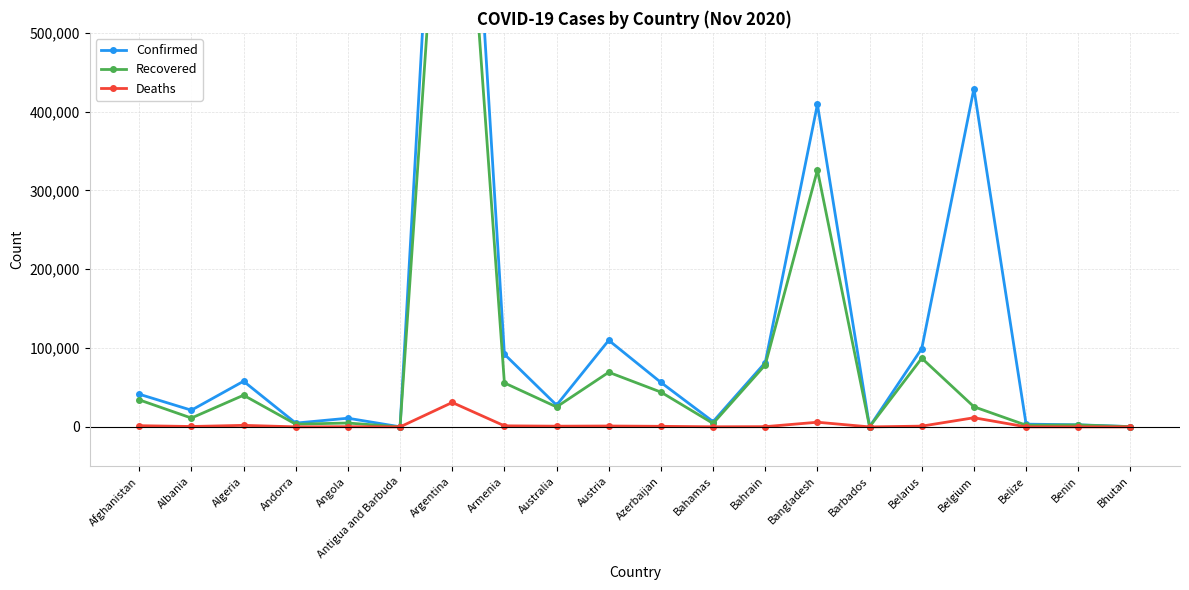

What is the sum of all Recovered values?

1789878